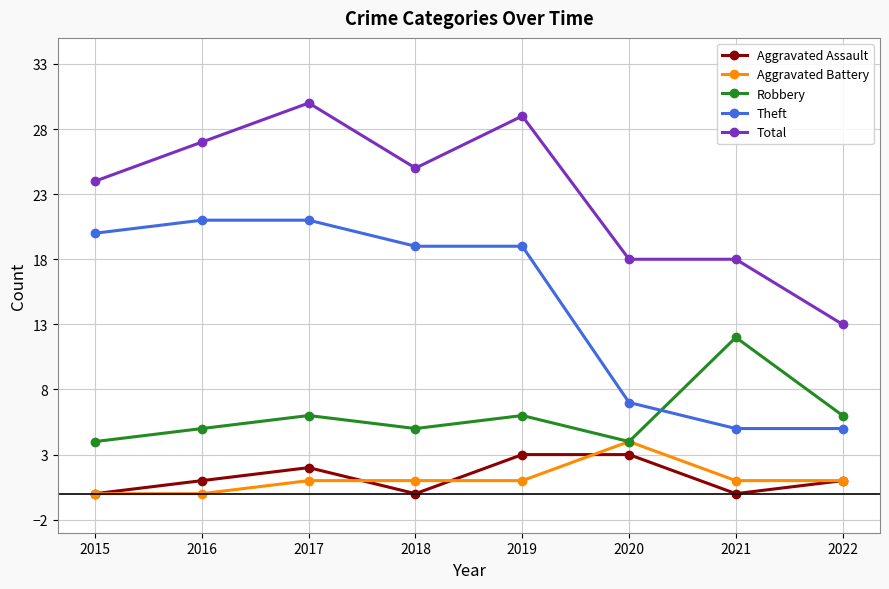

Reading left to right, extract all data points from this chart.

Aggravated Assault: 2015=0	2016=1	2017=2	2018=0	2019=3	2020=3	2021=0	2022=1
Aggravated Battery: 2015=0	2016=0	2017=1	2018=1	2019=1	2020=4	2021=1	2022=1
Robbery: 2015=4	2016=5	2017=6	2018=5	2019=6	2020=4	2021=12	2022=6
Theft: 2015=20	2016=21	2017=21	2018=19	2019=19	2020=7	2021=5	2022=5
Total: 2015=24	2016=27	2017=30	2018=25	2019=29	2020=18	2021=18	2022=13